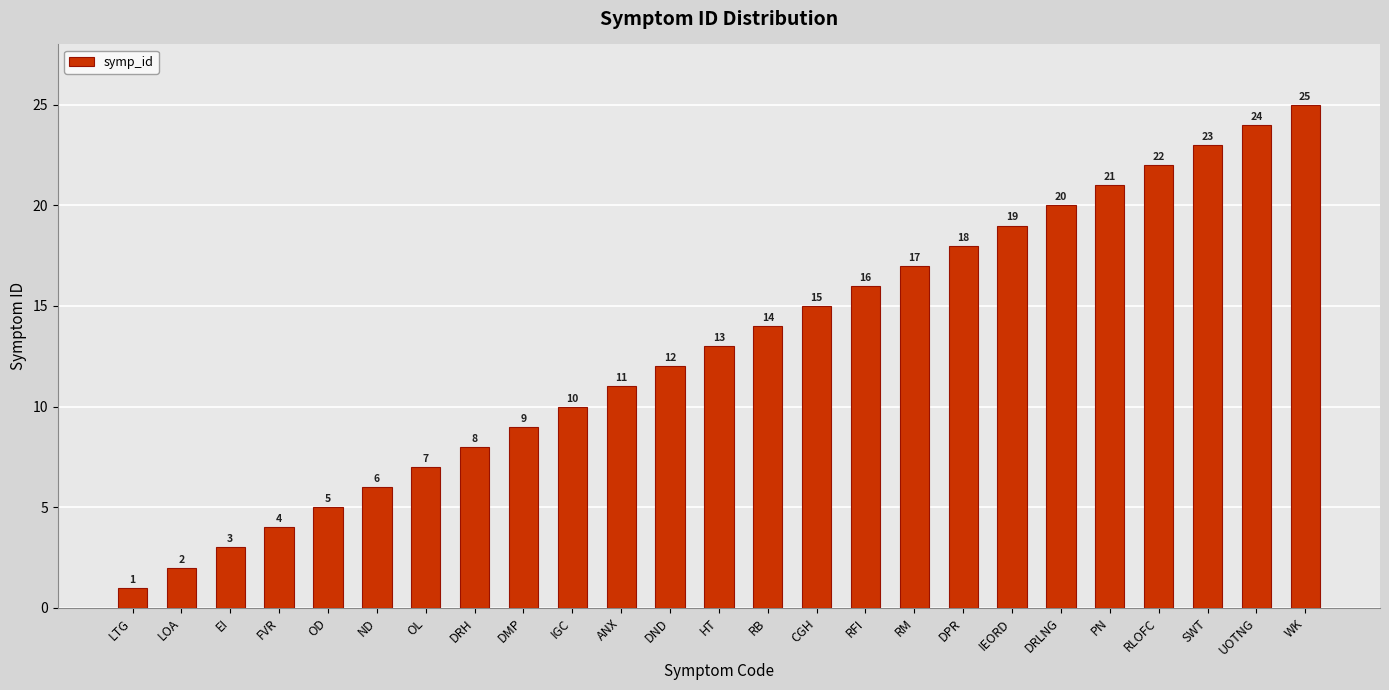

Rank the categories by value from lowest to highest.

LTG, LOA, EI, FVR, OD, ND, OL, DRH, DMP, IGC, ANX, DND, HT, RB, CGH, RFI, RM, DPR, IEORD, DRLNG, PN, RLOFC, SWT, UOTNG, WK